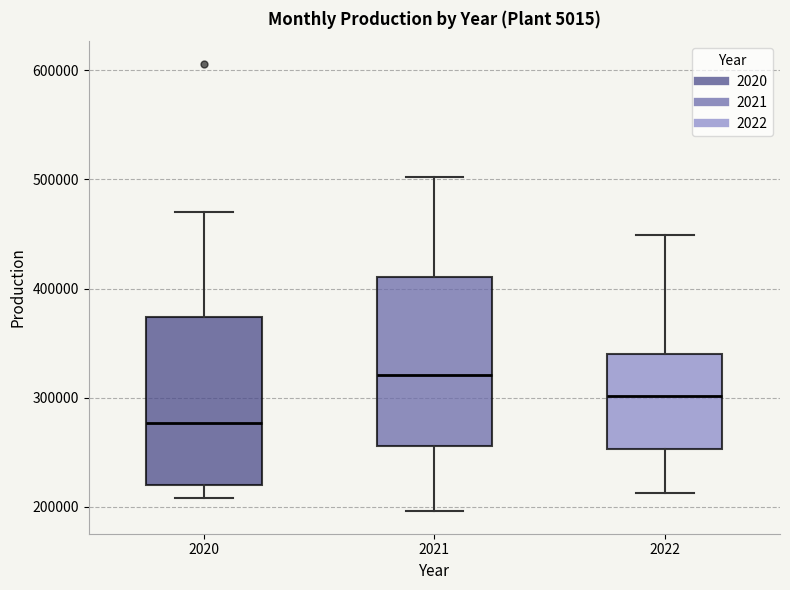

Reading left to right, read every box against the y-axis: the position of its median line, the range the box covers, and the ends of its whiskers. The values are not printed on the chart, so give them approximately, as read against the axis.

2020: median 280000, box 220000 to 370000, whiskers 210000 to 470000
2021: median 320000, box 260000 to 410000, whiskers 200000 to 500000
2022: median 300000, box 250000 to 340000, whiskers 210000 to 450000